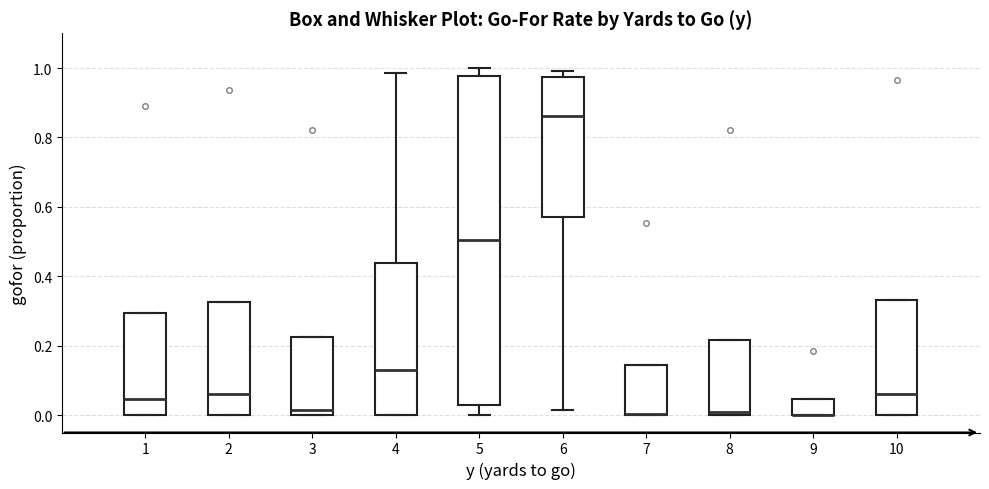

Reading left to right, read every box against the y-axis: the position of its median line, the range the box covers, and the ends of its whiskers. The values are not printed on the chart, so give them approximately, as read against the axis.

1: median 0.04, box 0.00 to 0.30, whiskers 0.00 to 0.30
2: median 0.06, box 0.00 to 0.32, whiskers 0.00 to 0.32
3: median 0.02, box 0.00 to 0.22, whiskers 0.00 to 0.22
4: median 0.12, box 0.00 to 0.44, whiskers 0.00 to 0.98
5: median 0.50, box 0.02 to 0.98, whiskers 0.00 to 1.00
6: median 0.86, box 0.56 to 0.98, whiskers 0.02 to 1.00
7: median 0.00 (drawn on the box's lower edge), box 0.00 to 0.14, whiskers 0.00 to 0.14
8: median 0.00 (just above the box's lower edge), box 0.00 to 0.22, whiskers 0.00 to 0.22
9: median 0.00 (drawn on the box's lower edge), box 0.00 to 0.04, whiskers 0.00 to 0.04
10: median 0.06, box 0.00 to 0.34, whiskers 0.00 to 0.34